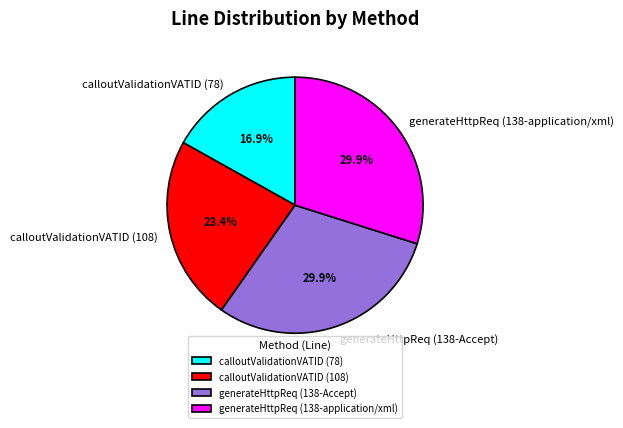

How many slices are in this pie chart?

4